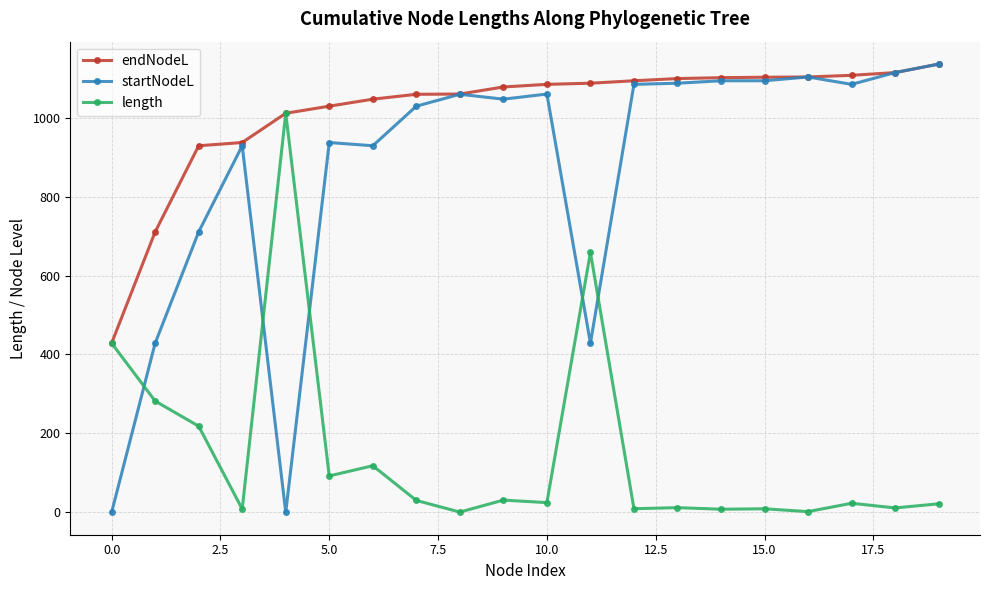

What is the maximum value for endNodeL?

1136.1